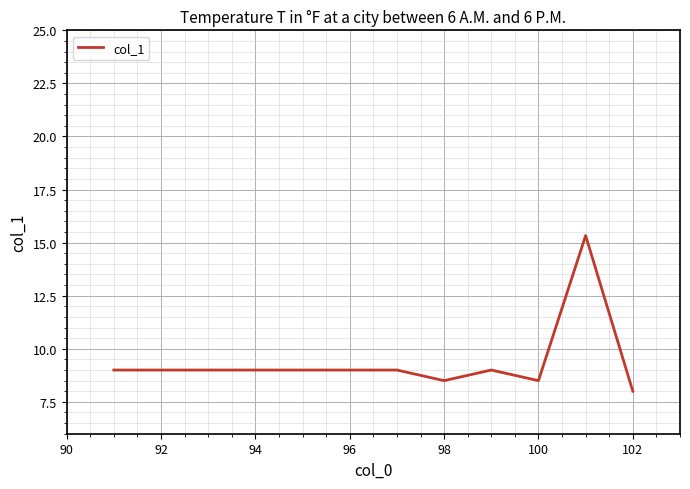

What is the minimum value shown in the chart?

8.0